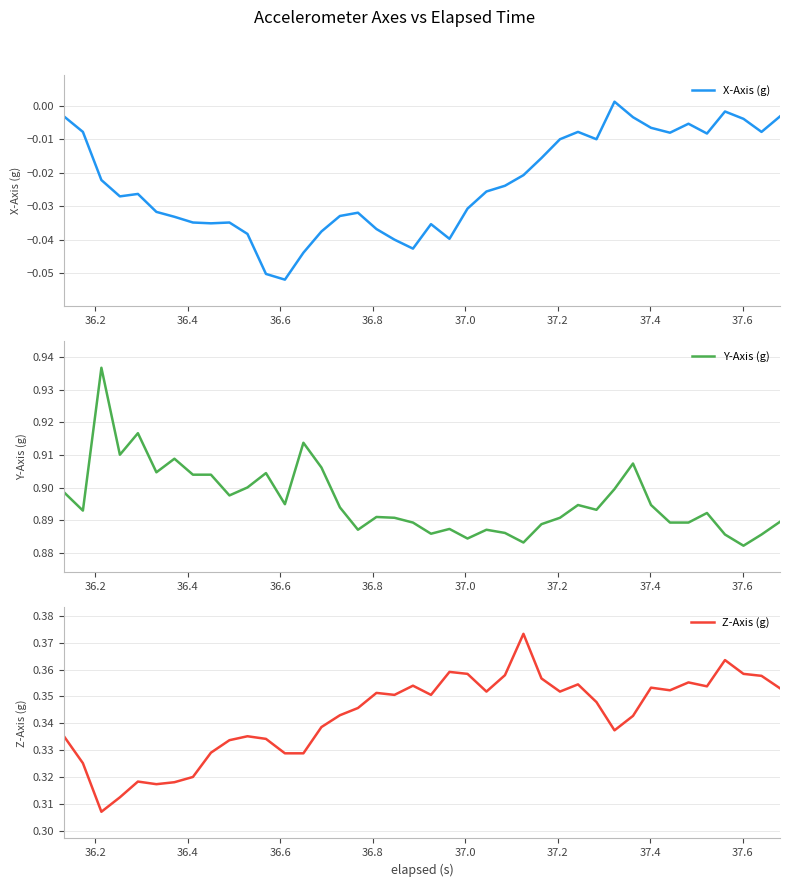

What is the sum of all Z-Axis (g) values?

13.7